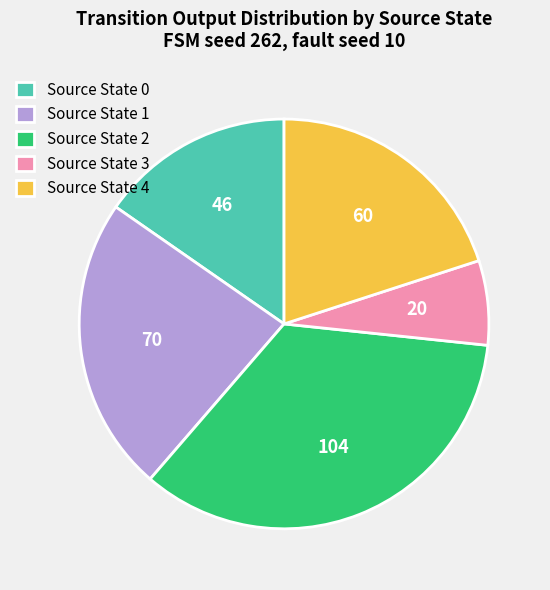

True or false: Source State 2 accounts for 35% of the total.

True